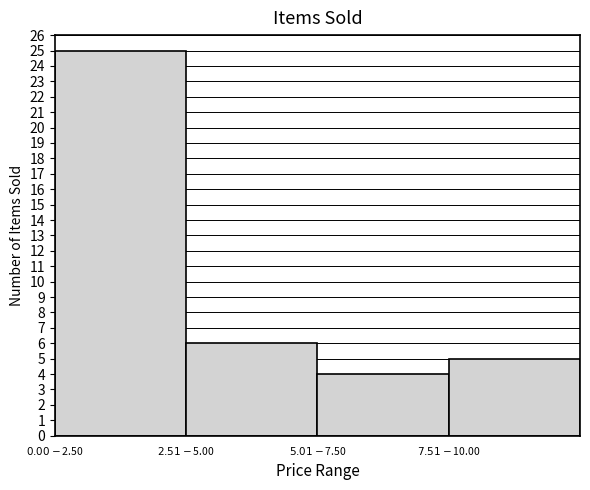

Reading left to right, transcribe all the data shown in this chart.

25	6	4	5